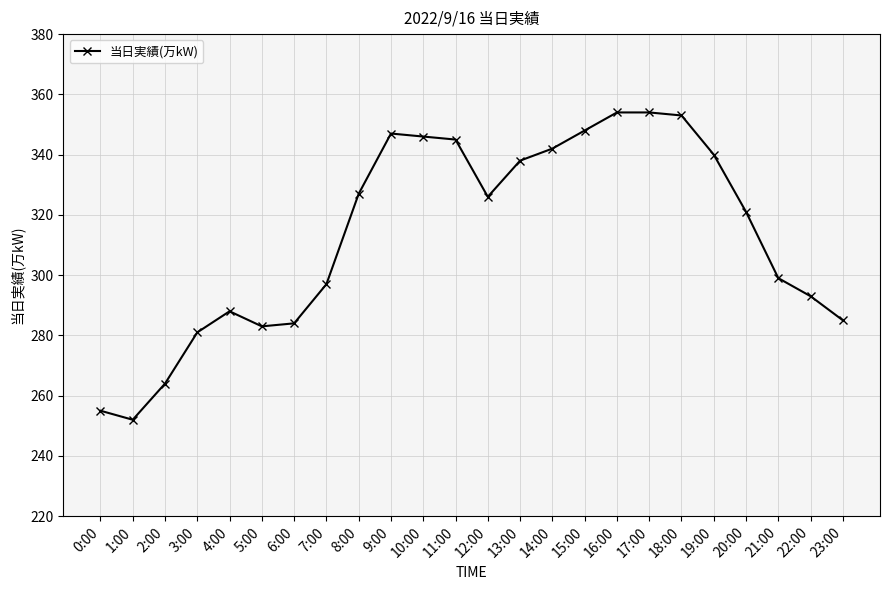

What is the difference between the maximum and second lowest values?

99